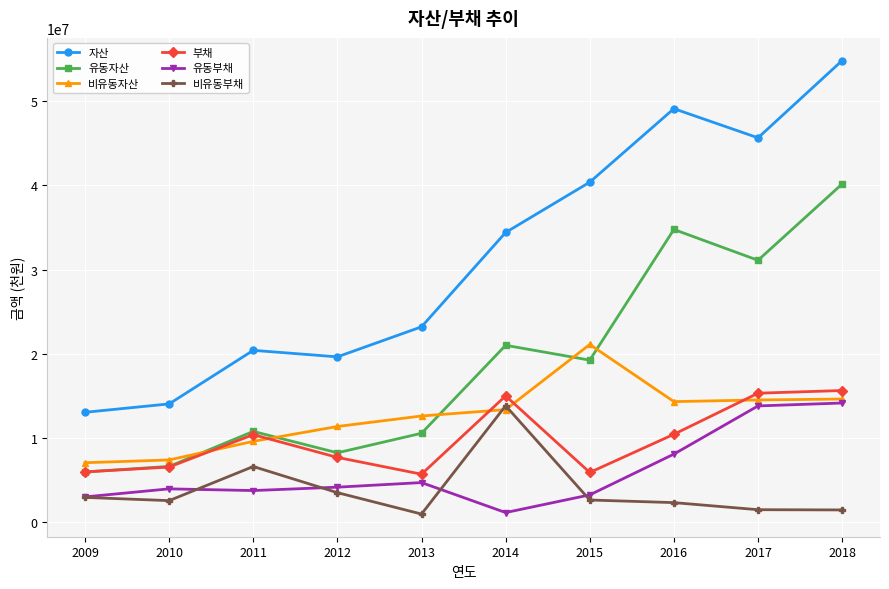

How many lines are shown in the chart?

6